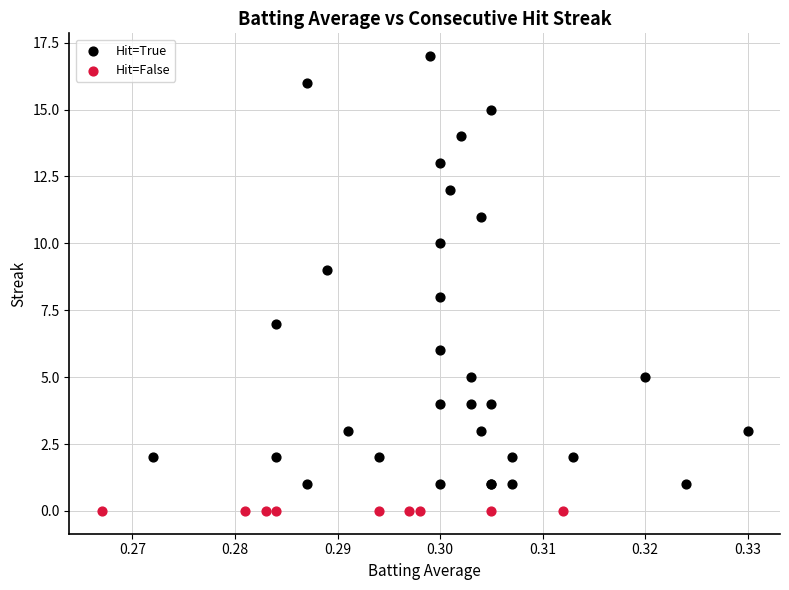

Which series contains the lowest Y value?

Hit=False